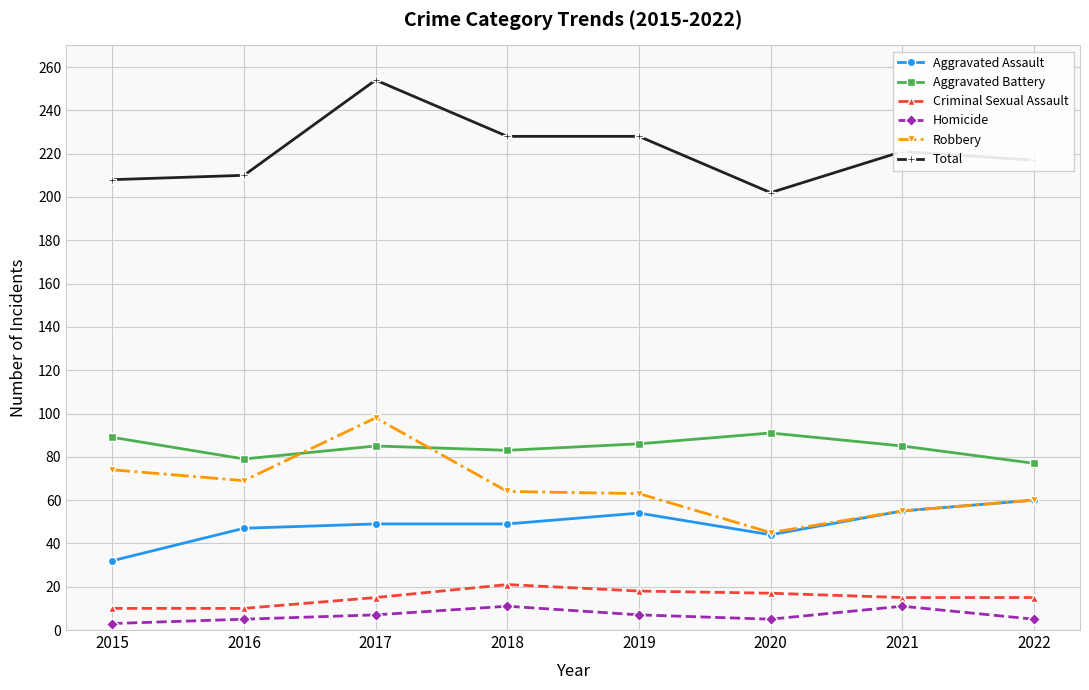

What is the spread (max minus min) of values at 2021?

210